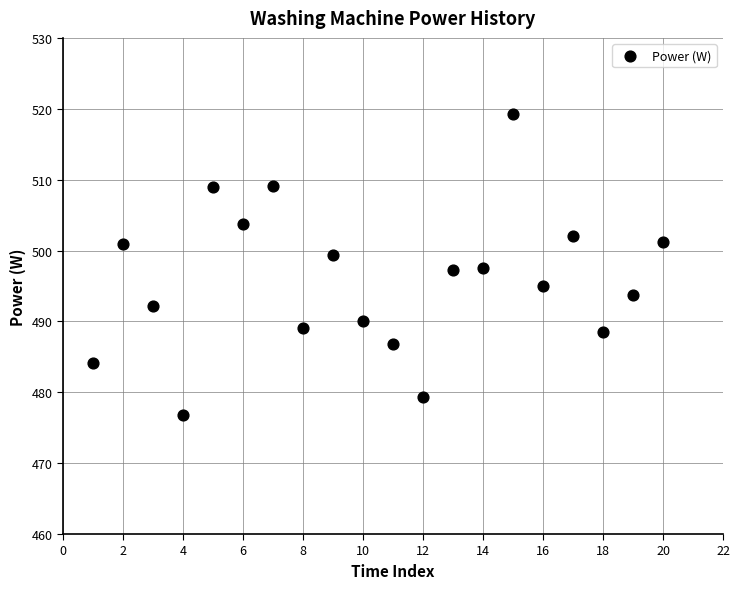

What is the range of X values (max minus min)?

19.0